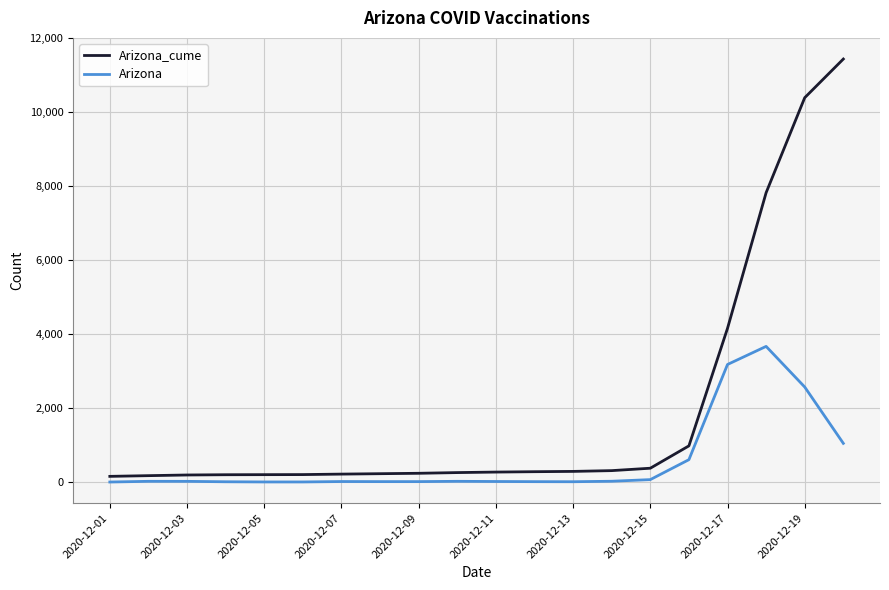

Is this an area chart (filled region under the line)?

No